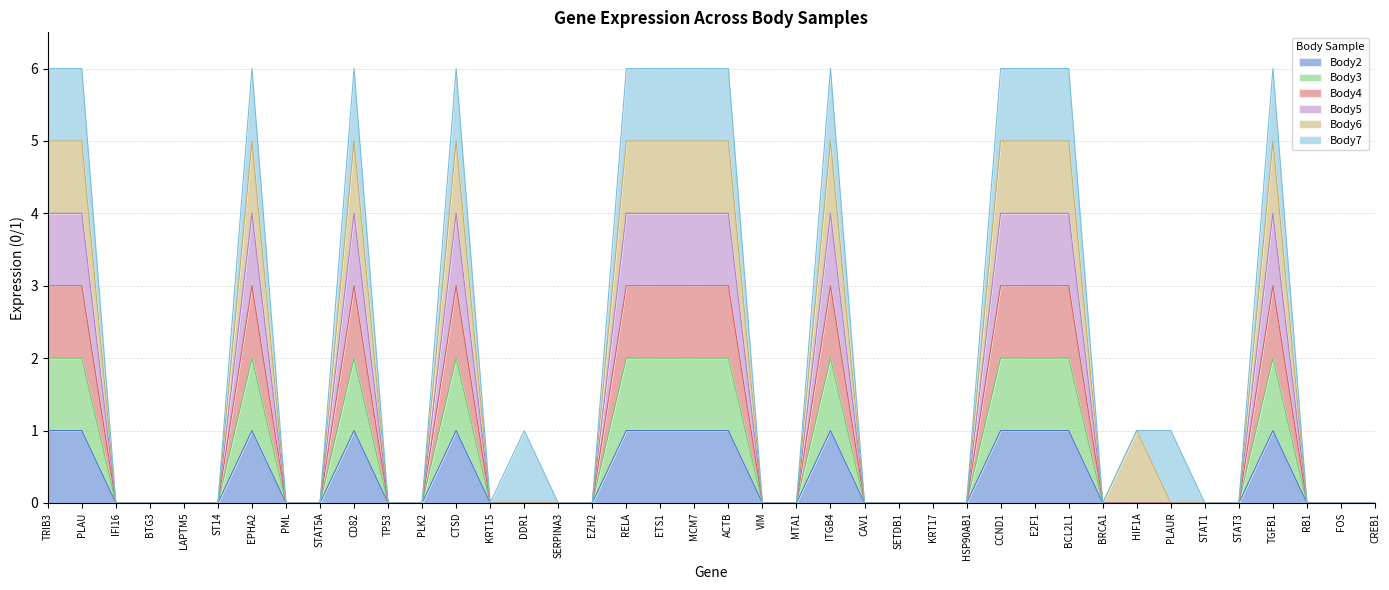

How many lines are shown in the chart?

6